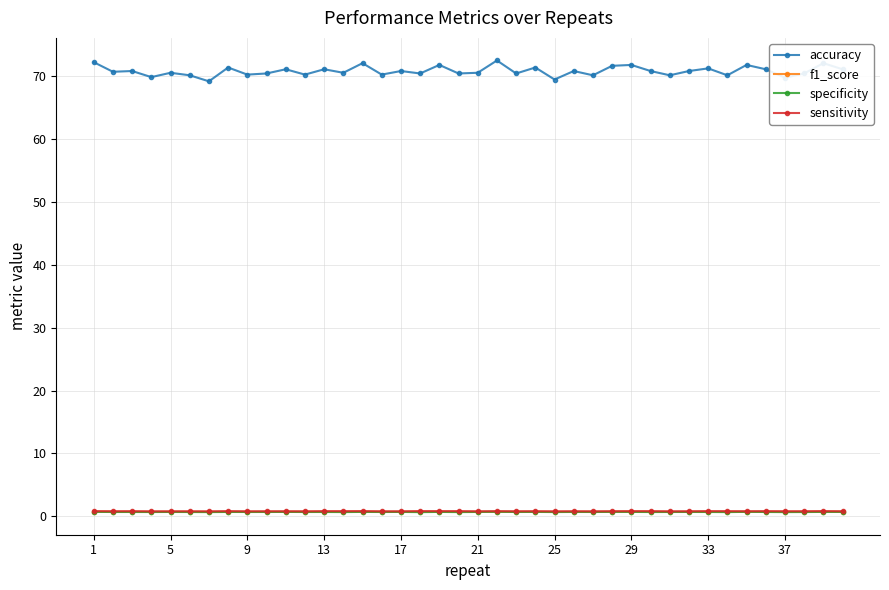

Which series has the widest spread of values?

accuracy